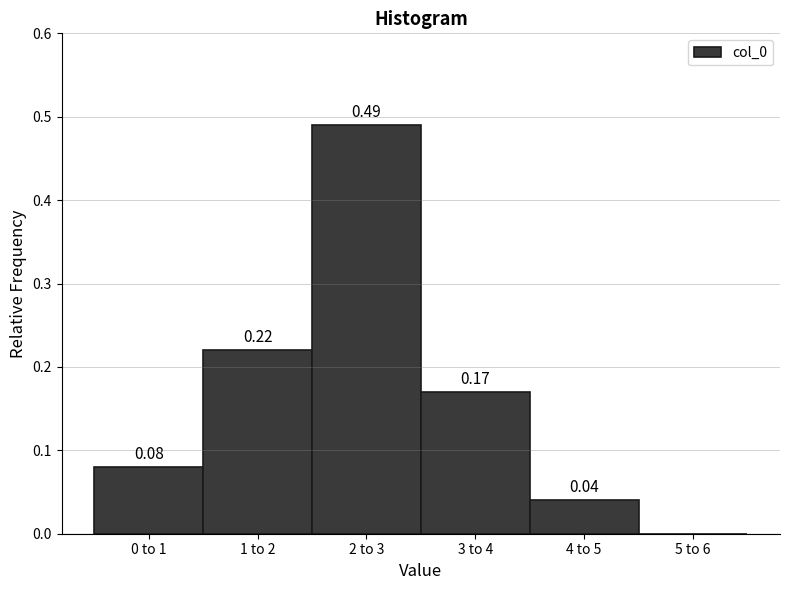

Which has a higher value, 4 to 5 or 1 to 2?

1 to 2